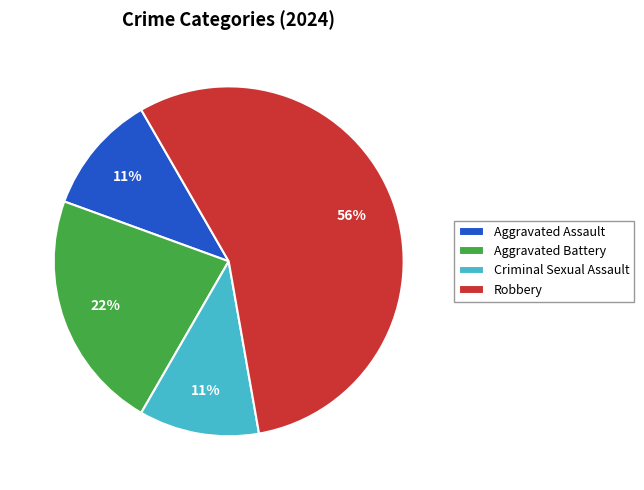

How many slices are in this pie chart?

4